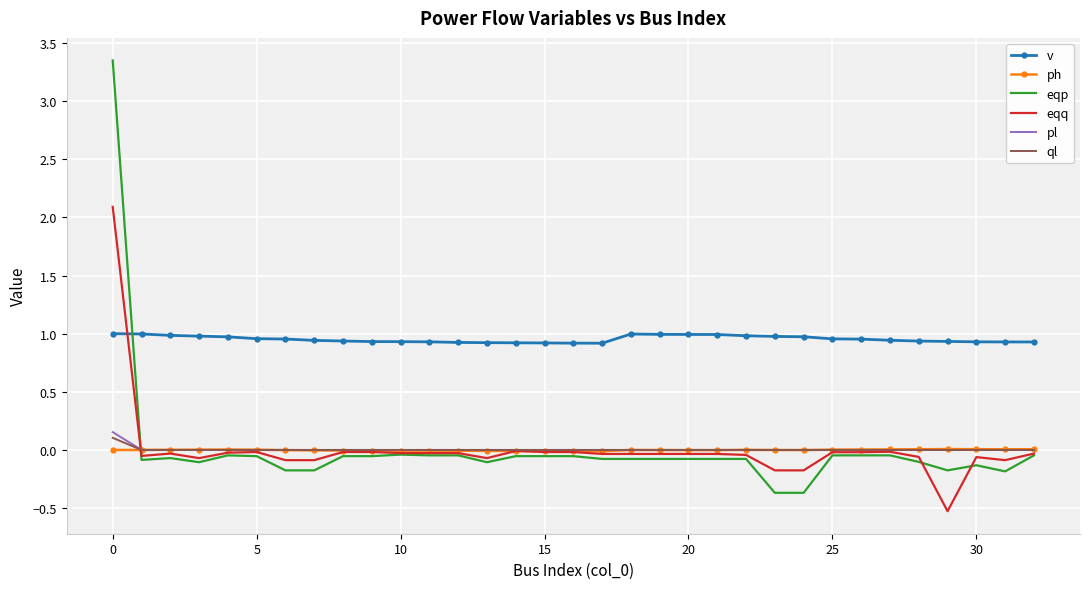

Which series has the widest spread of values?

eqp